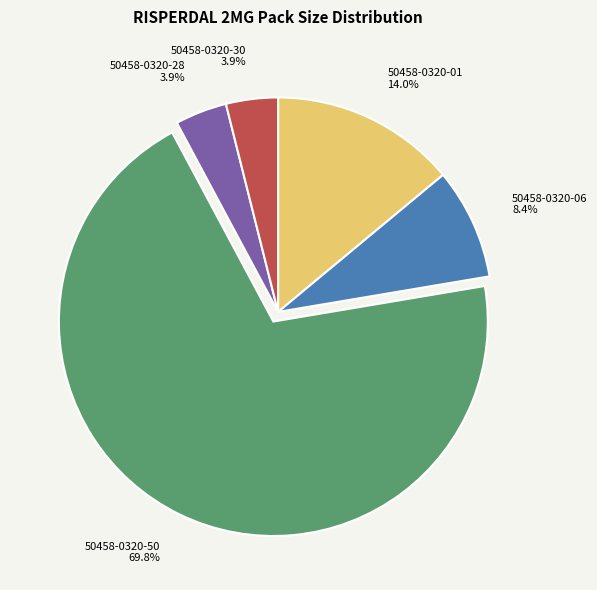

To the nearest percent, what percentage of the pie is 50458-0320-50?

70%